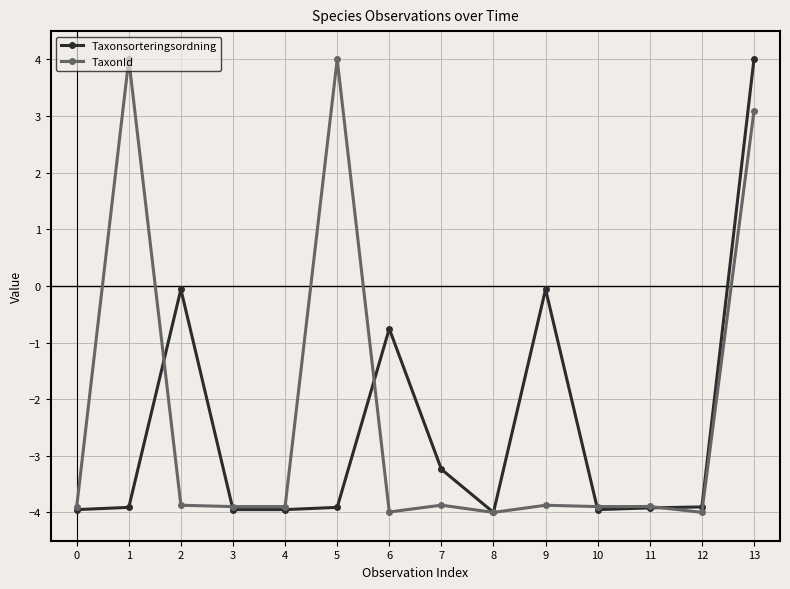

At which label is TaxonId closest to 0?

13